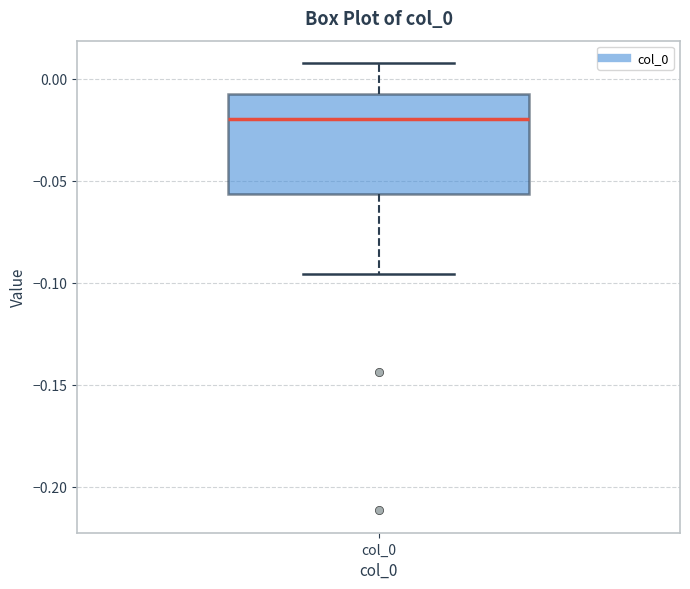

Transcribe this box plot: give where the median line is, the range the box spans, and where the two whiskers end, as read against the y-axis. The values are not printed on the chart, so give them approximately, as read against the axis.

median -0.020, box -0.055 to -0.010, whiskers -0.095 to 0.010